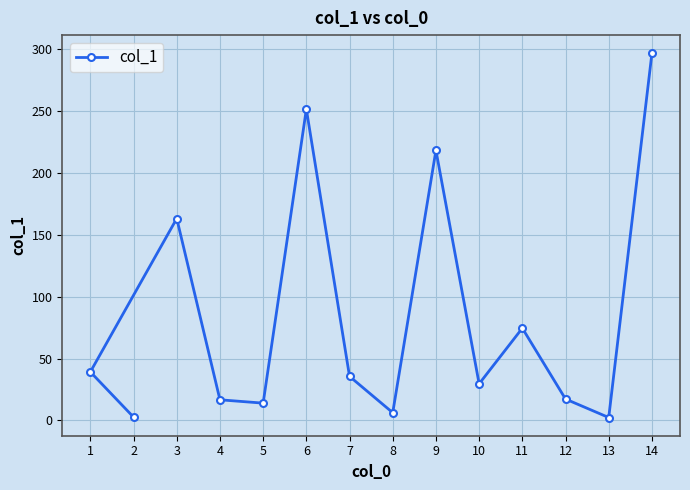

What is the ratio of the value at 6 to the value at 9?

1.2